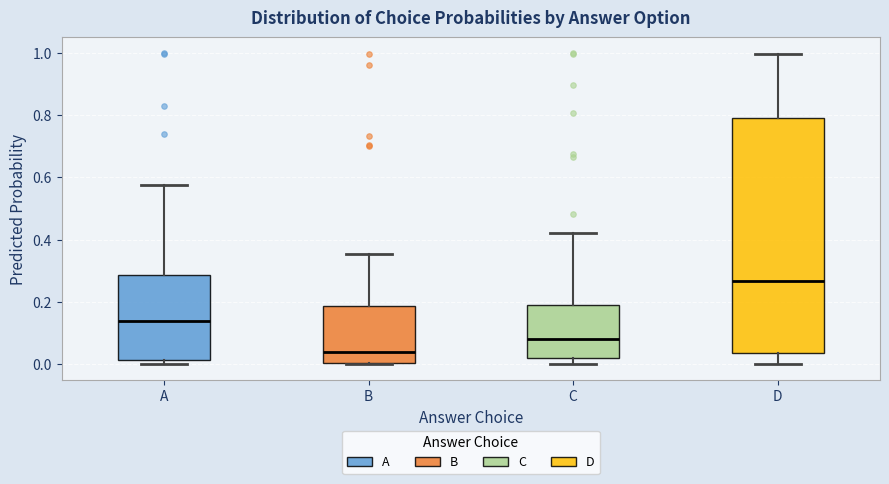

Comparing the boxes themselves (not the whiskers), which one is the tallest?

D